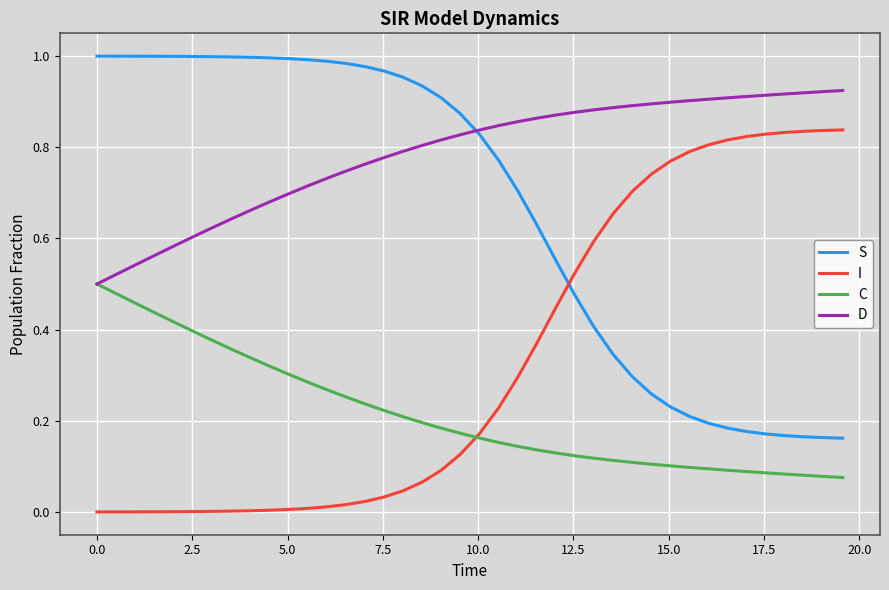

List the series in order of their overall mean, highest first.

D, S, I, C